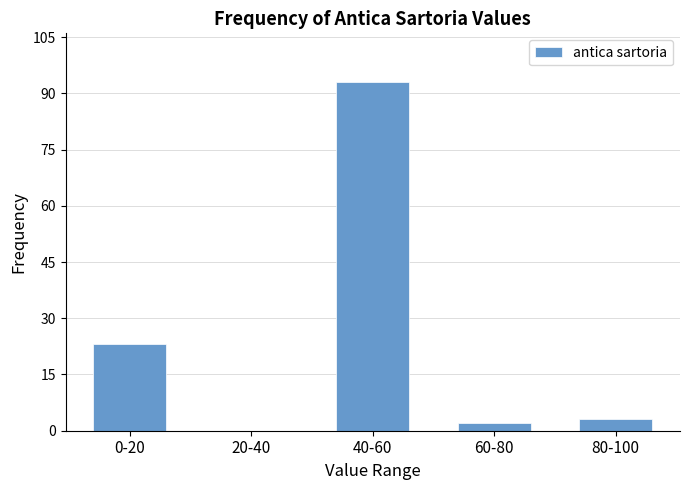

Reading left to right, what are all the values shown in this chart?

0-20=23	20-40=0	40-60=93	60-80=2	80-100=3